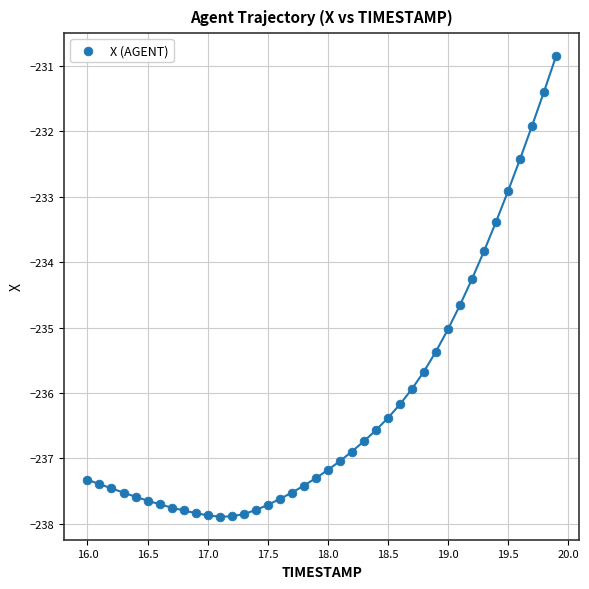

What Y value in the scatter plot is closest to -234?

-233.8